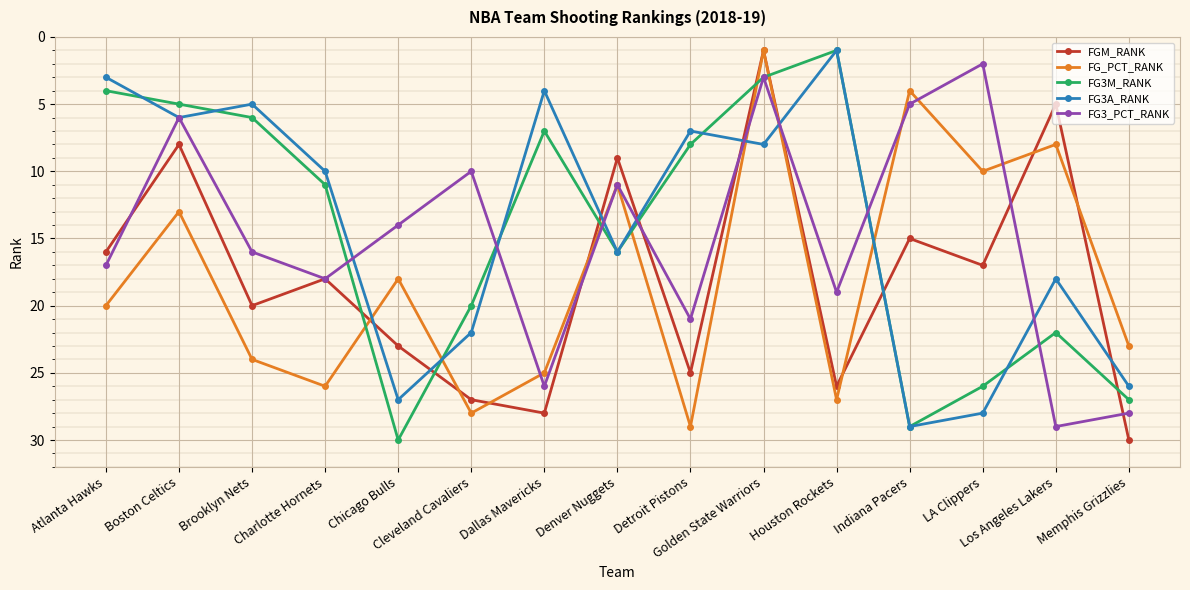

What is the greatest value displayed?

30